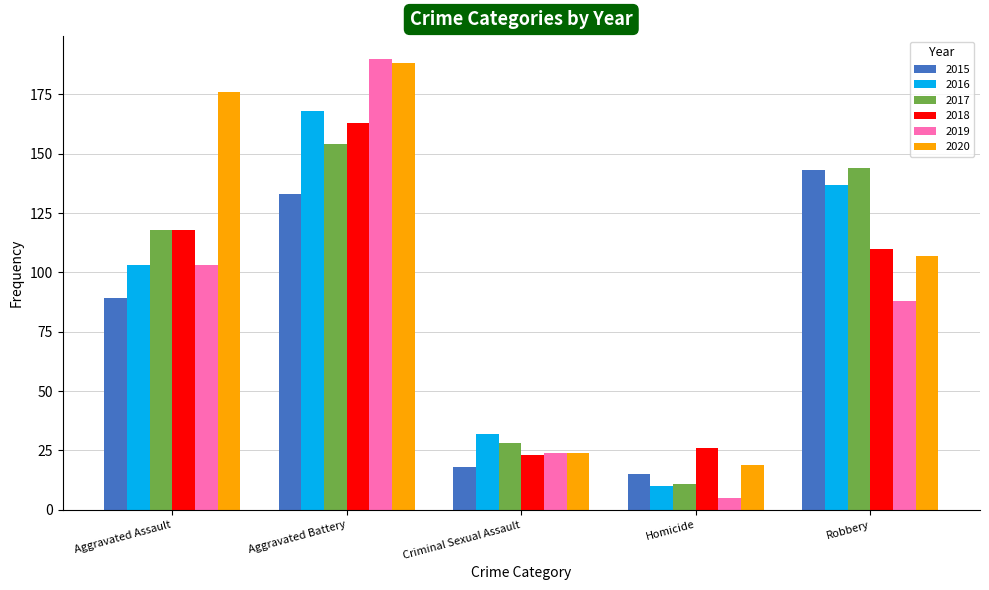

Which series has the largest range (max minus min)?

2019